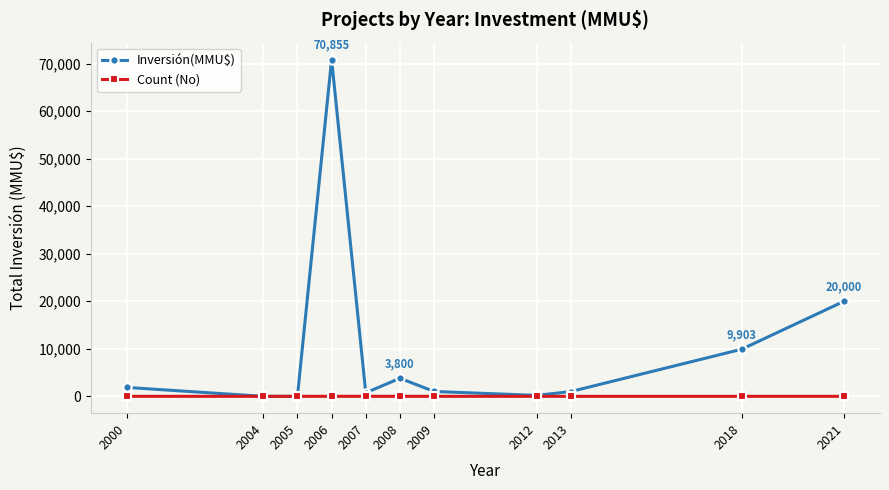

Between 2000 and 2021, which series saw the biggest shift?

Inversión(MMU$)